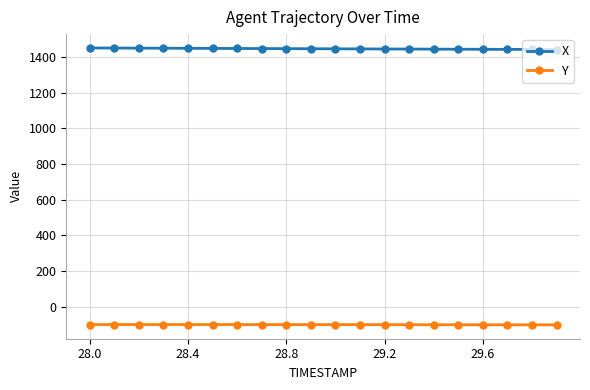

How many values in the X series are below 1447?

9